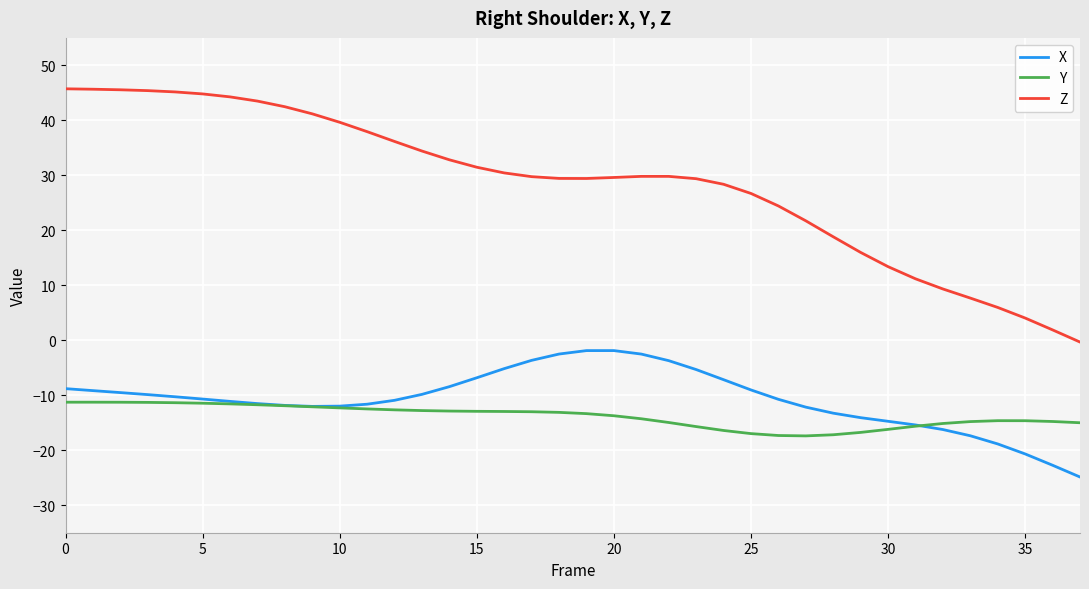

Rank the series by their maximum value, from highest to lowest.

Z, X, Y